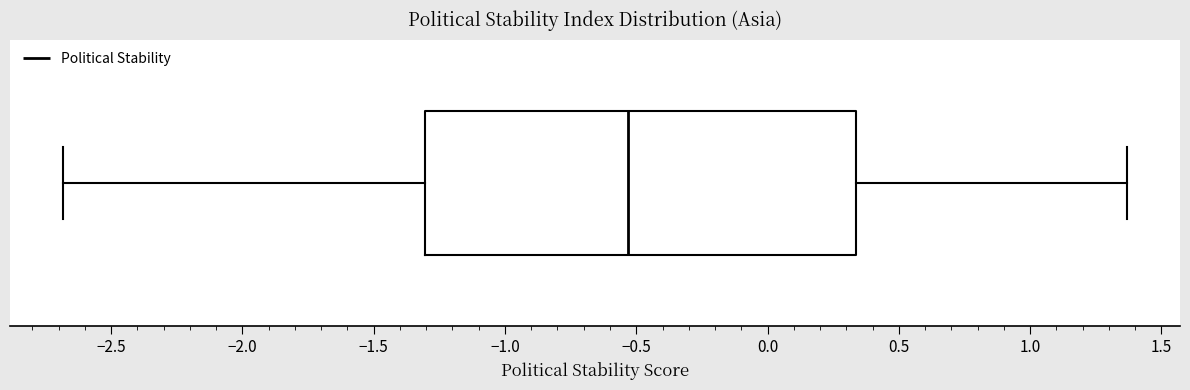

Read this box plot against the x-axis: the position of the median line, the range covered by the box, and the ends of both whiskers. The values are not printed on the chart, so give them approximately, as read against the axis.

median -0.55, box -1.30 to 0.35, whiskers -2.70 to 1.35